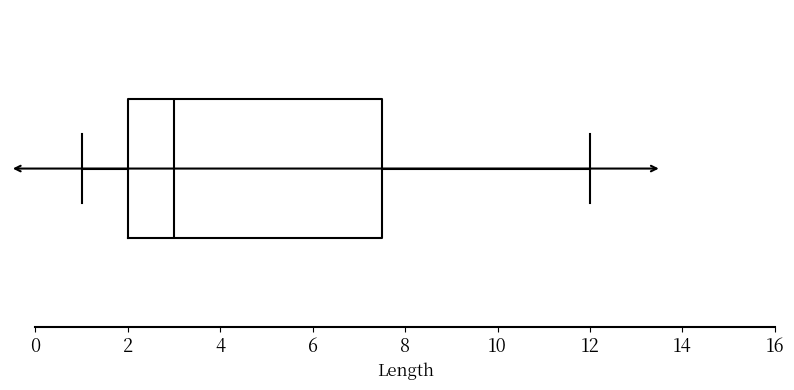

Transcribe this box plot: give where the median line is, the range the box spans, and where the two whiskers end, as read against the x-axis. The values are not printed on the chart, so give them approximately, as read against the axis.

median 3.0, box 2.0 to 7.6, whiskers 1.0 to 12.0